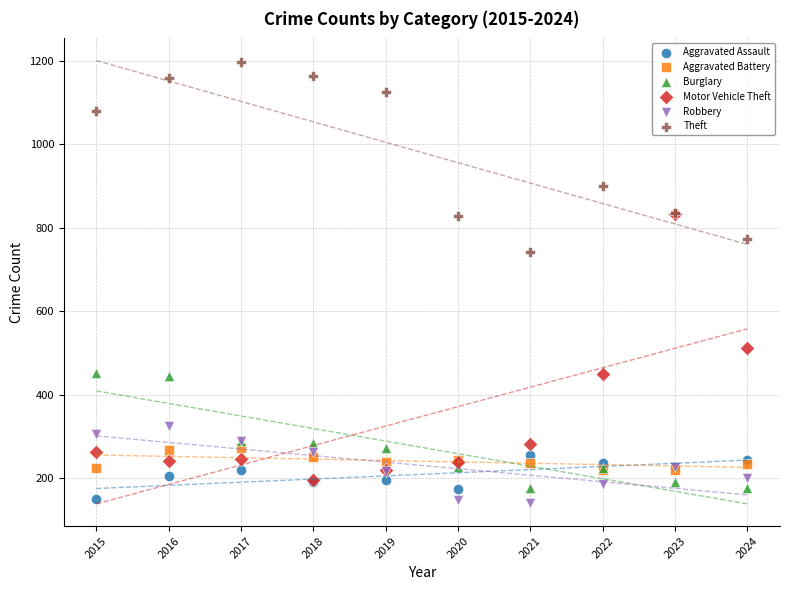

In the Theft series, what Y value is closest to 968?

900